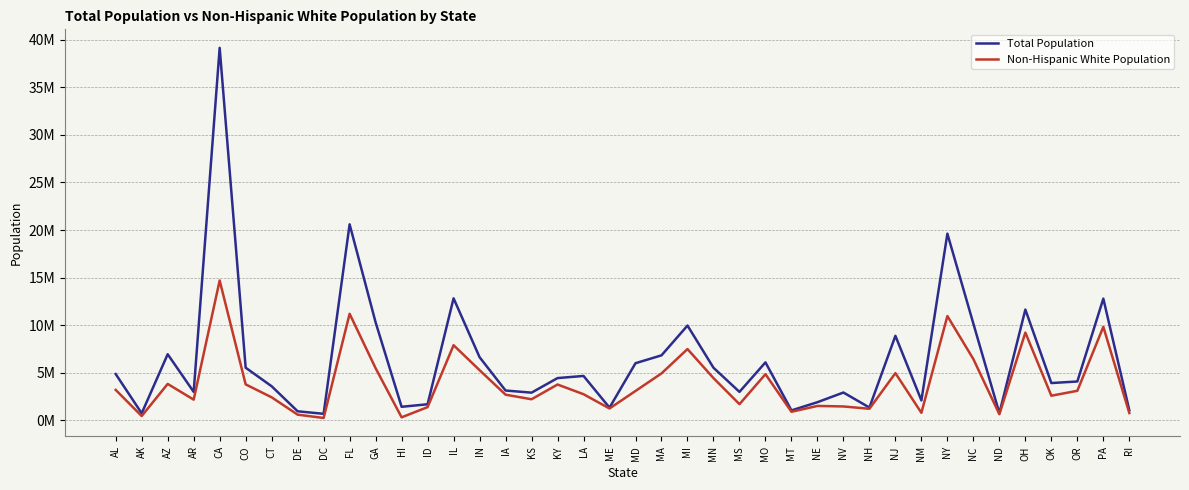

What is the sum of all Non-Hispanic White Population values?

156449053